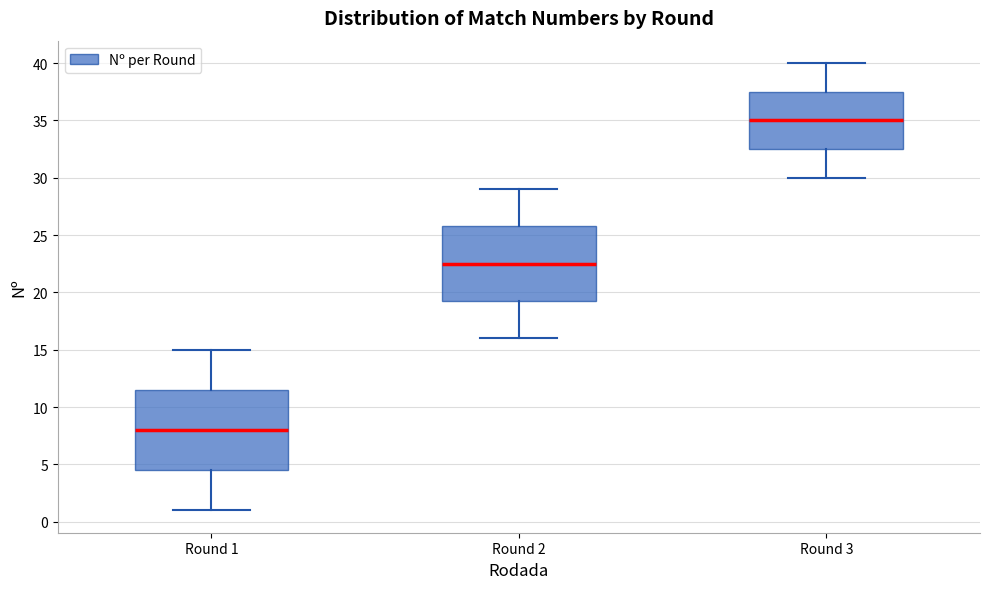

Comparing the boxes themselves (not the whiskers), which one is the tallest?

Round 1